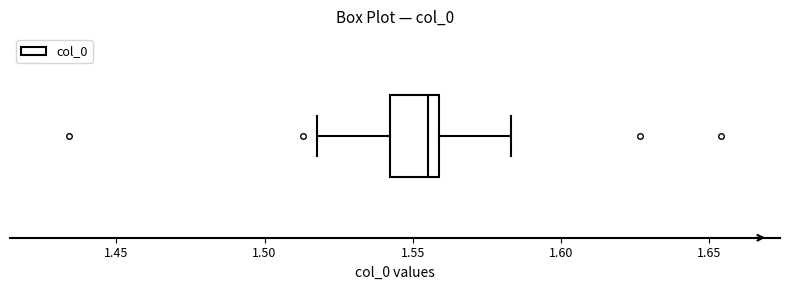

Transcribe this box plot: give where the median line is, the range the box spans, and where the two whiskers end, as read against the x-axis. The values are not printed on the chart, so give them approximately, as read against the axis.

median 1.555, box 1.540 to 1.560, whiskers 1.520 to 1.585